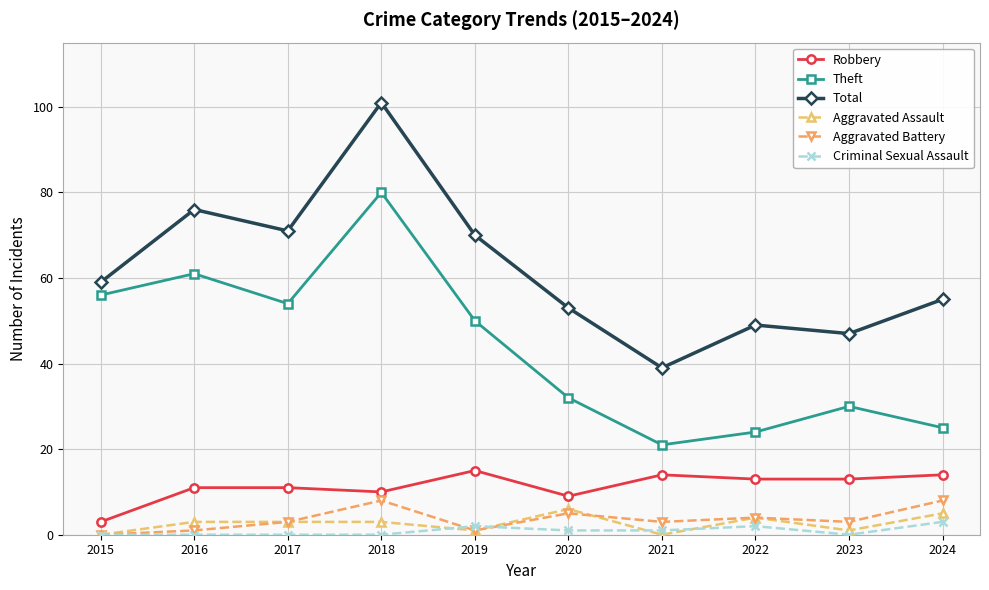

Does the chart have visible grid lines?

Yes